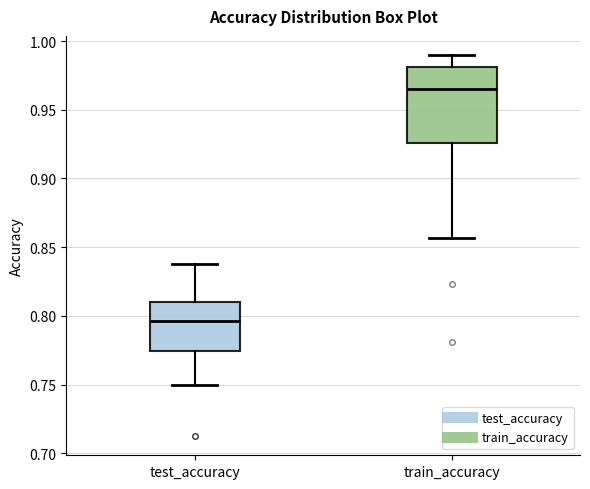

Which box has the lowest median line?

test_accuracy